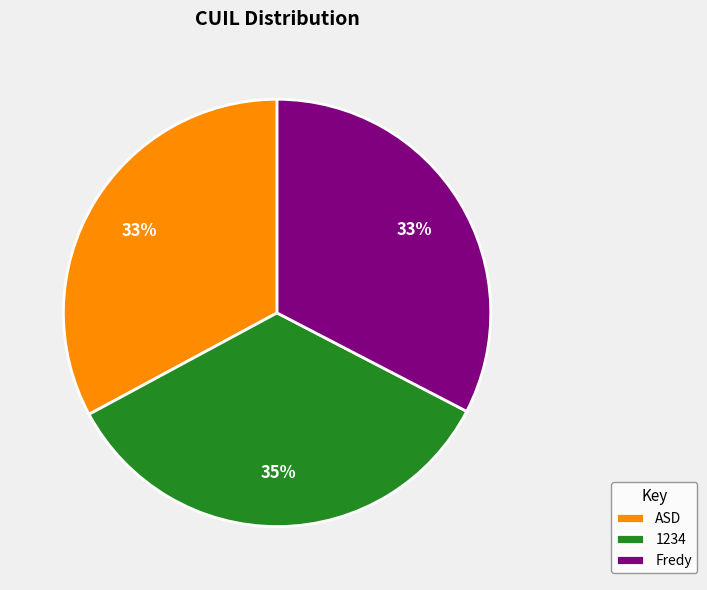

Combined, do Fredy and ASD account for over 50%?

Yes